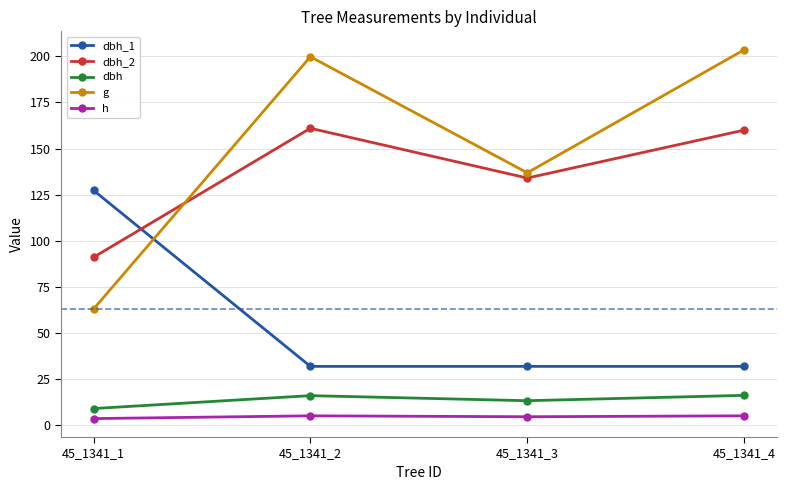

What is the value of the dbh_1 point at the 3rd from the left?

31.8